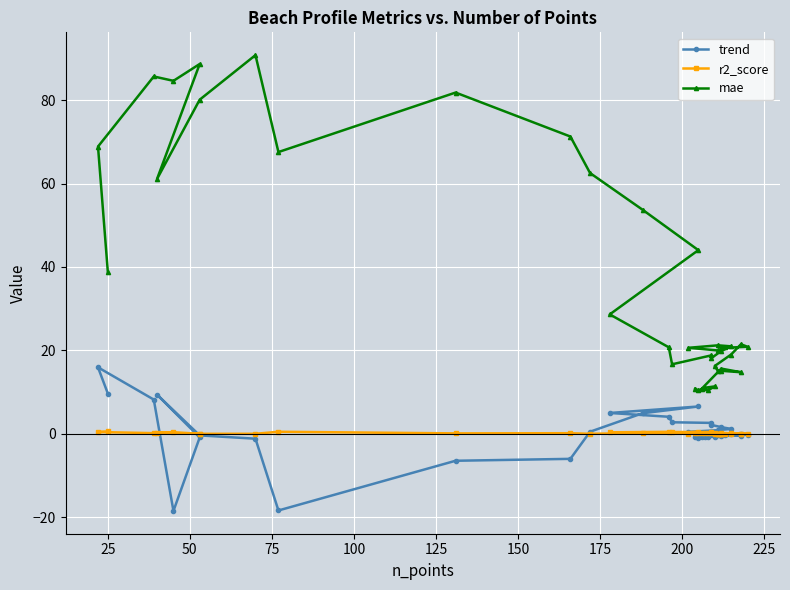

Which series has the largest total across all categories?

mae